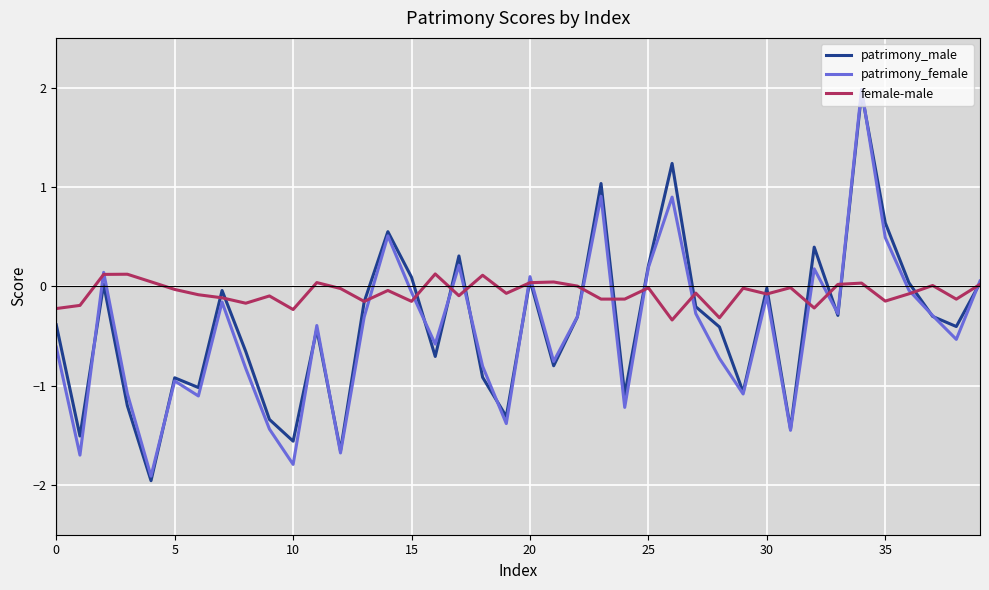

Which series has the largest total across all categories?

female-male